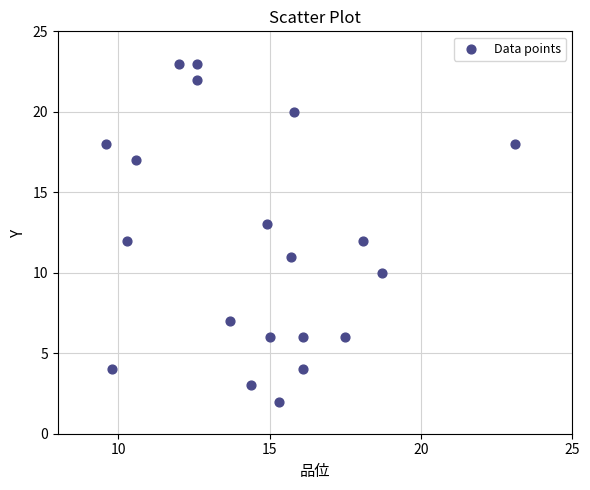

What is the range of Y values (max minus min)?

21